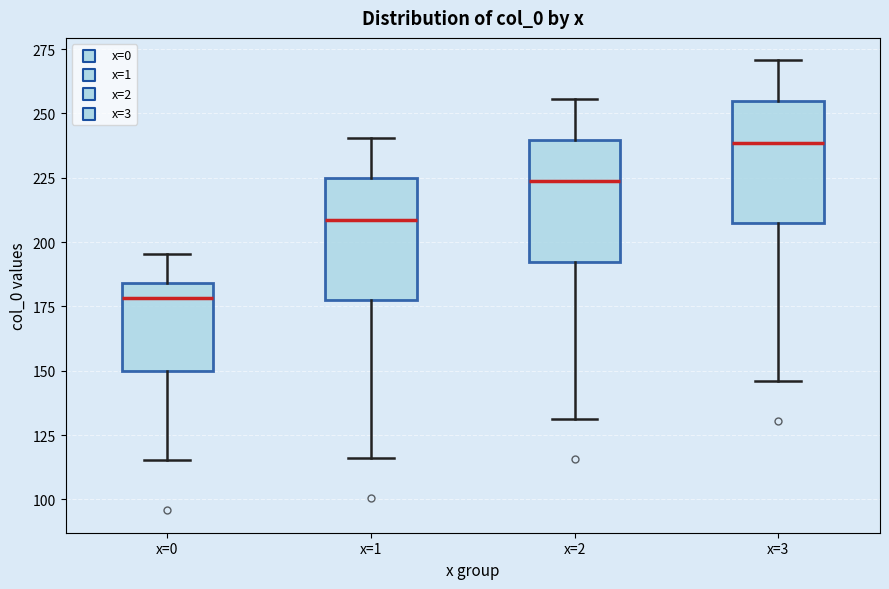

Which box has the lowest median line?

x=0